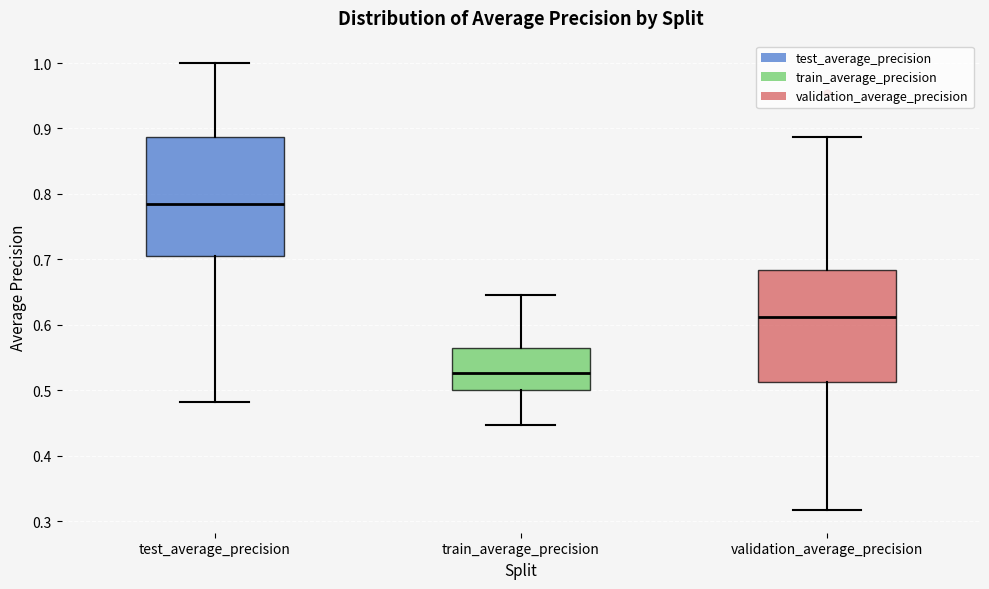

Reading left to right, transcribe this box plot: for each box, give where its median line is, the range the box spans, and where its two whiskers end, as read against the y-axis. The values are not printed on the chart, so give them approximately, as read against the axis.

test_average_precision: median 0.78, box 0.71 to 0.89, whiskers 0.48 to 1.00
train_average_precision: median 0.53, box 0.50 to 0.56, whiskers 0.45 to 0.65
validation_average_precision: median 0.61, box 0.51 to 0.68, whiskers 0.32 to 0.89